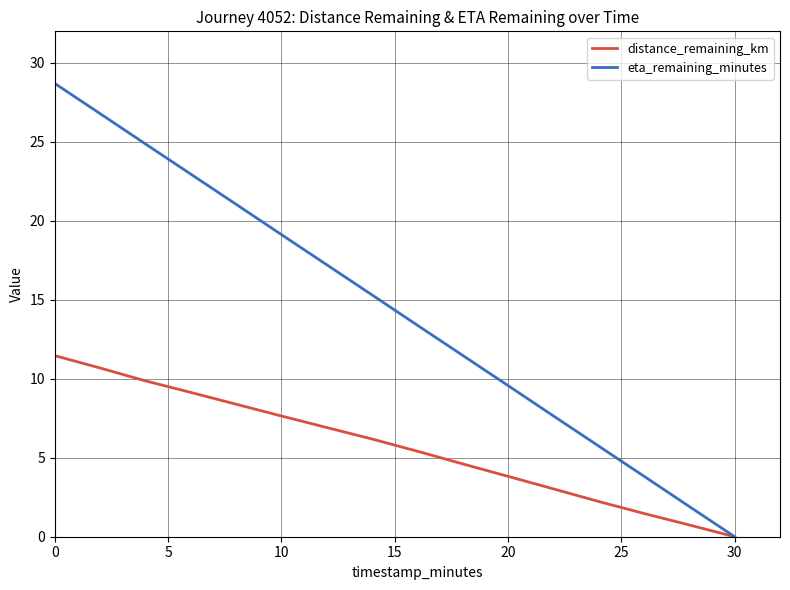

What is the highest value of the eta_remaining_minutes series?

28.7